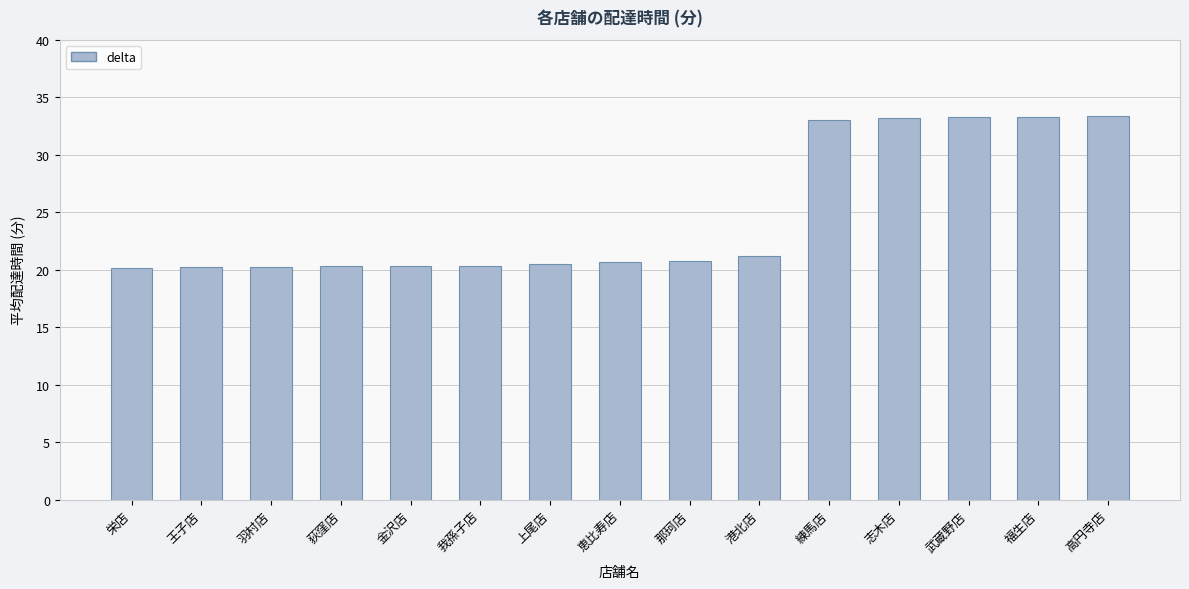

What value does the data have at 上尾店?

20.5